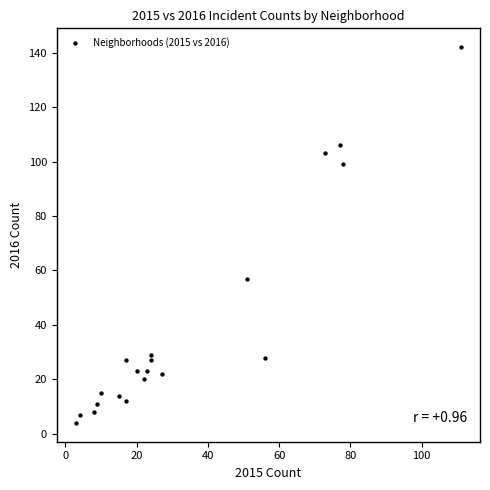

What Y value in the scatter plot is closest to 73?

57